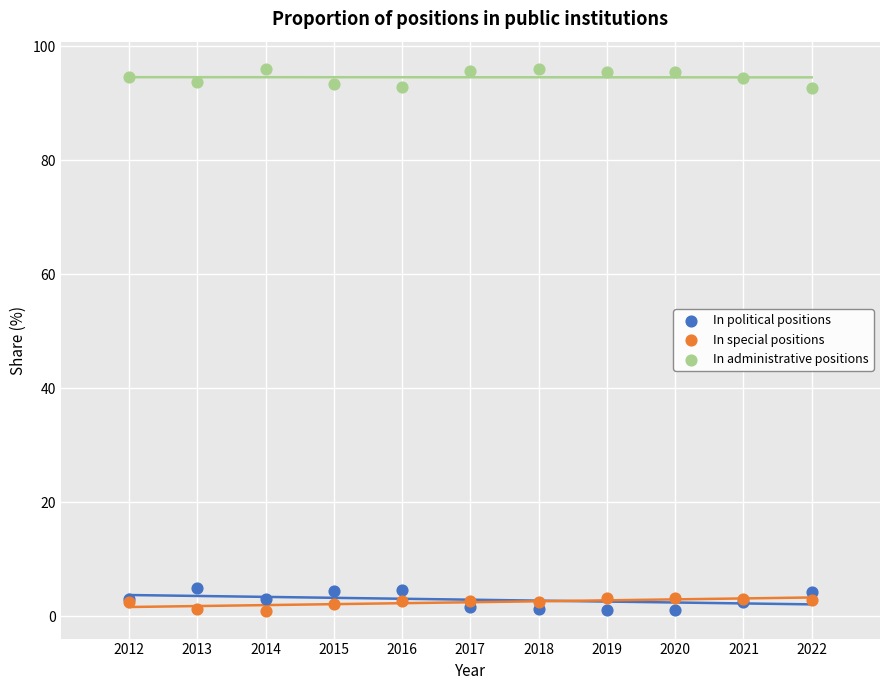

What are all the series names shown in the legend?

In political positions, In special positions, In administrative positions